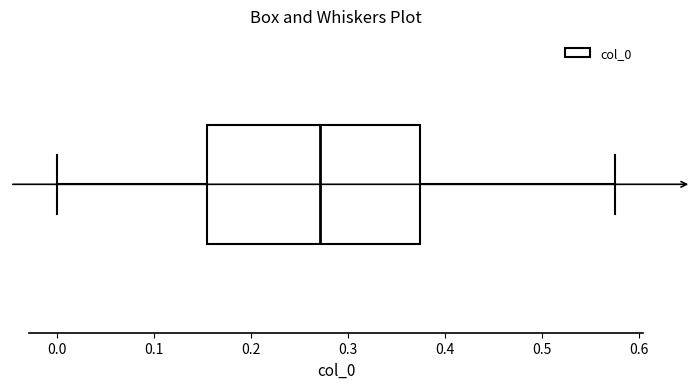

Transcribe this box plot: give where the median line is, the range the box spans, and where the two whiskers end, as read against the x-axis. The values are not printed on the chart, so give them approximately, as read against the axis.

median 0.27, box 0.15 to 0.37, whiskers 0.00 to 0.57